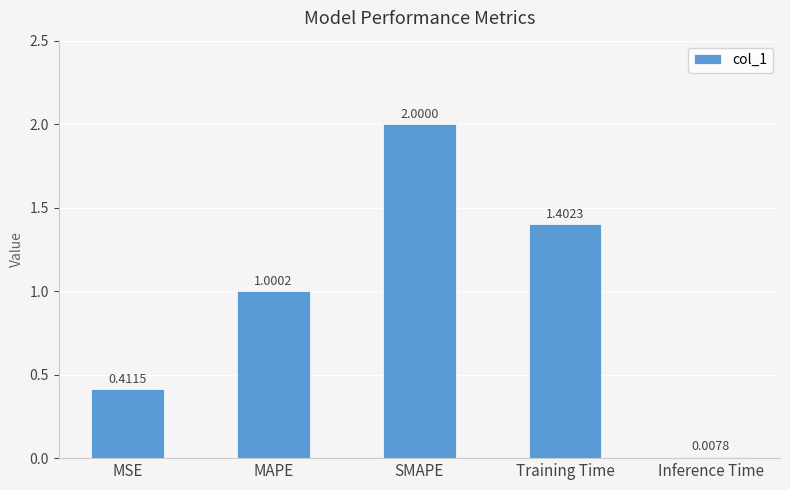

What is the label of the 3rd bar from the right?

SMAPE